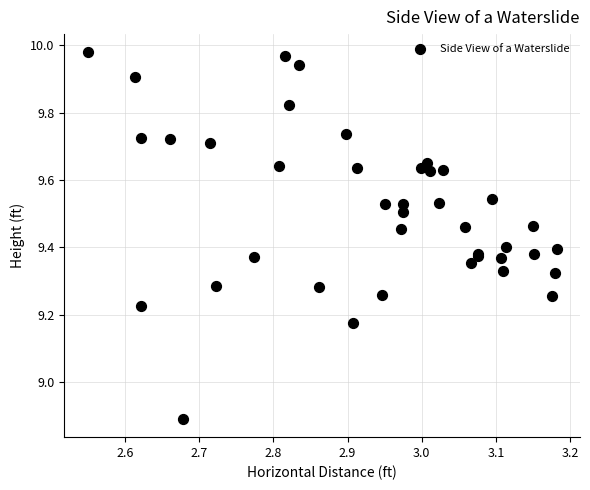

What Y value in the scatter plot is closest to 9?

8.9